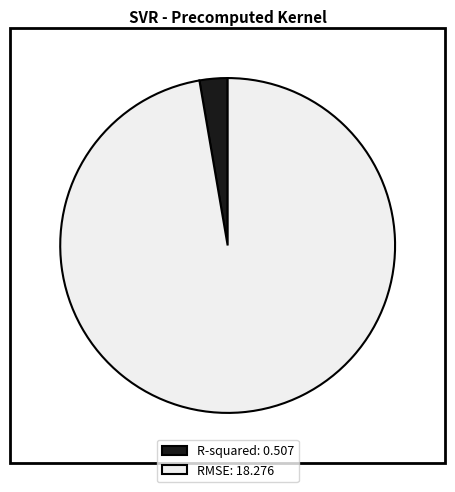

Which has a higher value, RMSE or R-squared?

RMSE